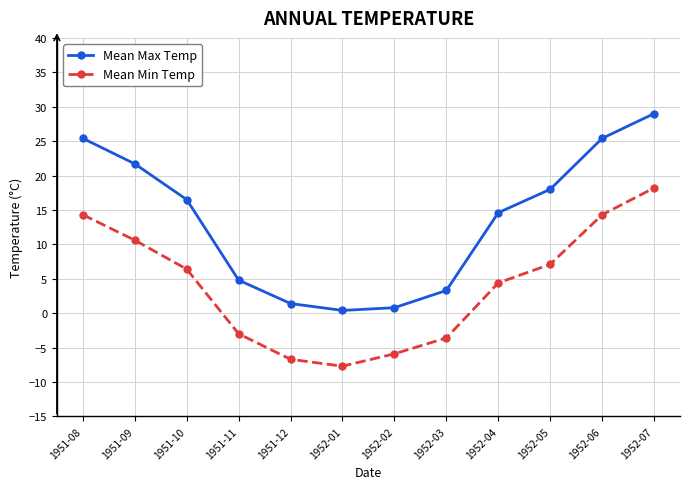

What is the sum of all Mean Max Temp values?

161.3